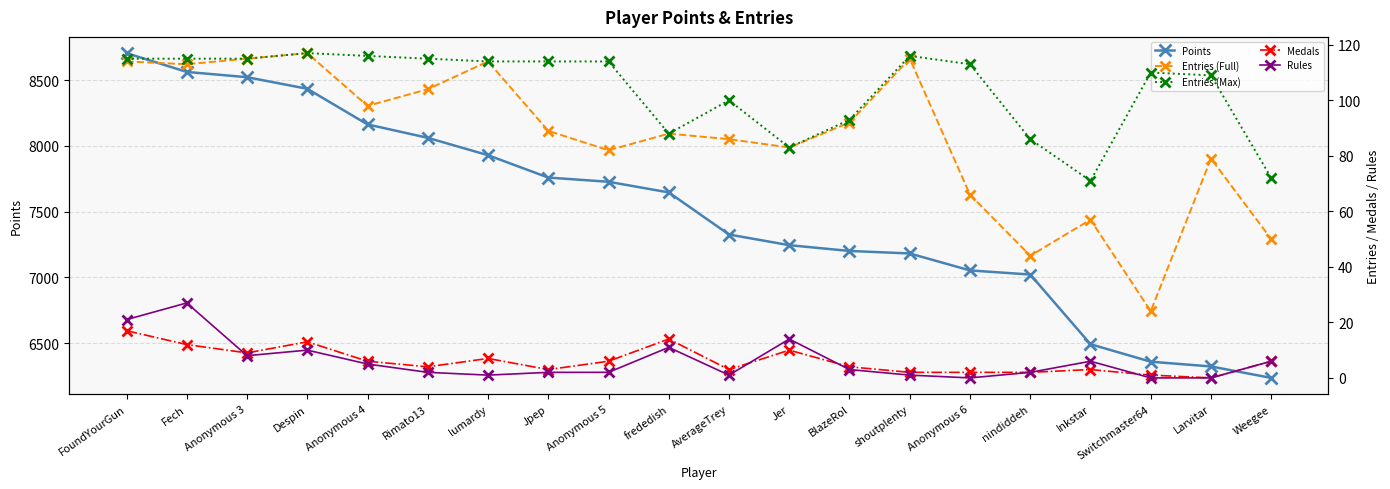

Where is the first local maximum for Entries (Full)?

Despin